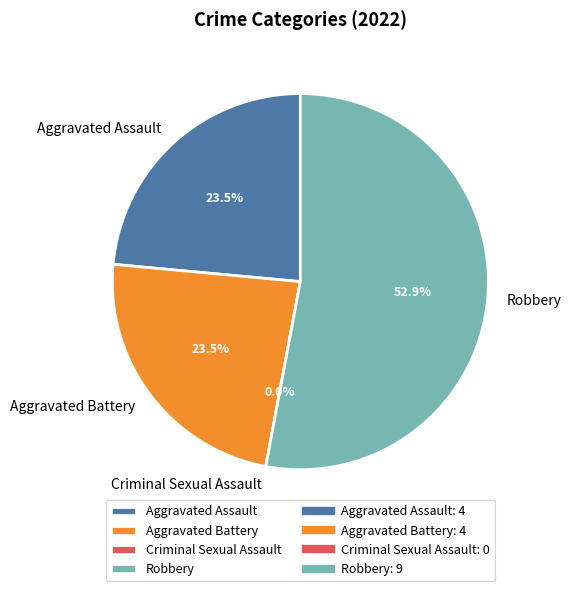

Rank the categories by value from highest to lowest.

Robbery, Aggravated Assault, Aggravated Battery, Criminal Sexual Assault